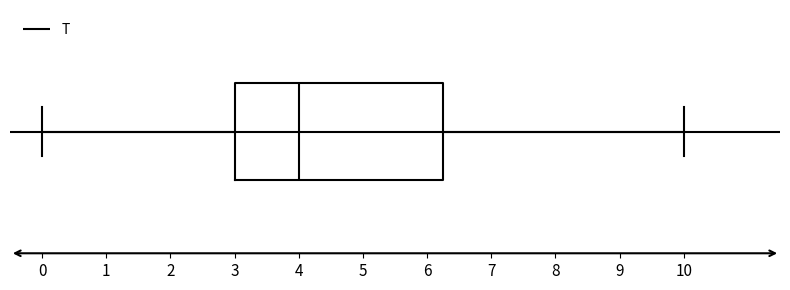

Transcribe this box plot: give where the median line is, the range the box spans, and where the two whiskers end, as read against the x-axis. The values are not printed on the chart, so give them approximately, as read against the axis.

median 4.0, box 3.0 to 6.3, whiskers 0.0 to 10.0